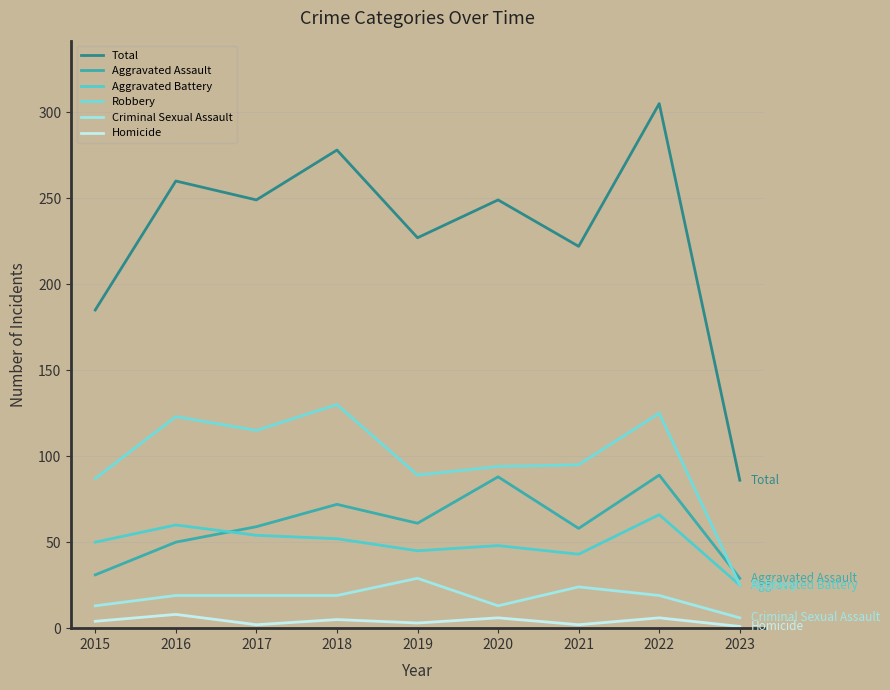

Which series ends up on top after the final intersection of Aggravated Assault and Robbery?

Aggravated Assault